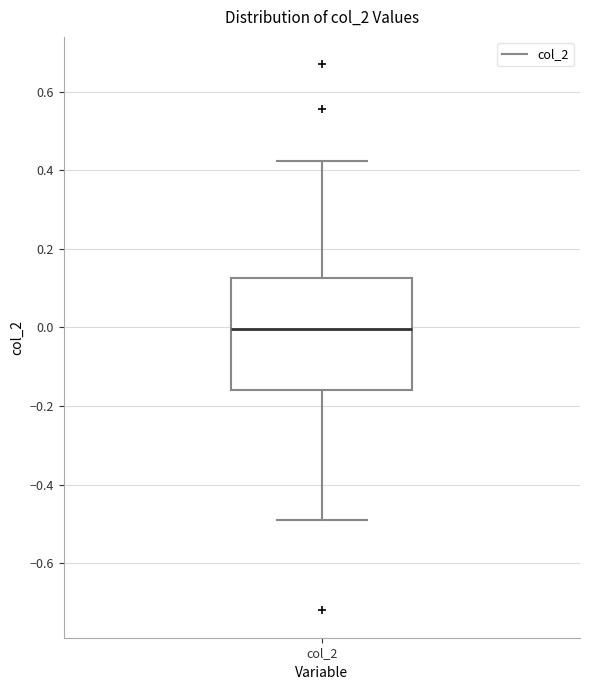

Transcribe this box plot: give where the median line is, the range the box spans, and where the two whiskers end, as read against the y-axis. The values are not printed on the chart, so give them approximately, as read against the axis.

median 0.00, box -0.16 to 0.12, whiskers -0.50 to 0.42